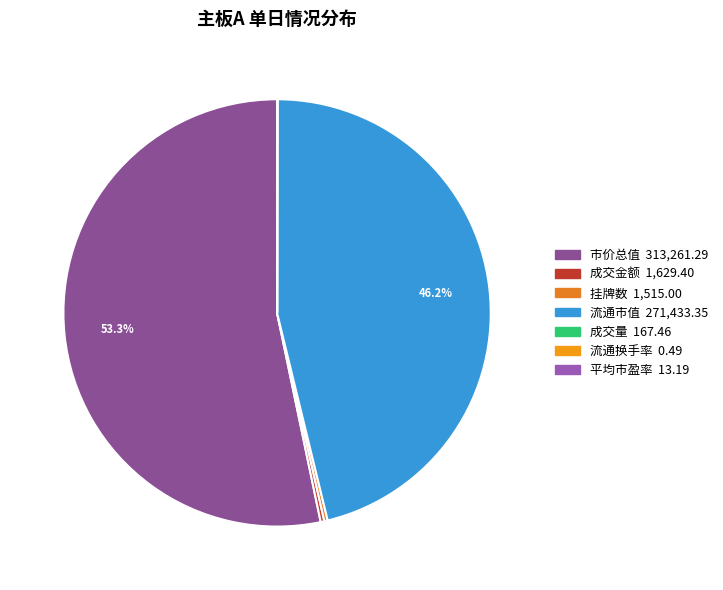

Which category has the smallest portion of the pie?

换手率